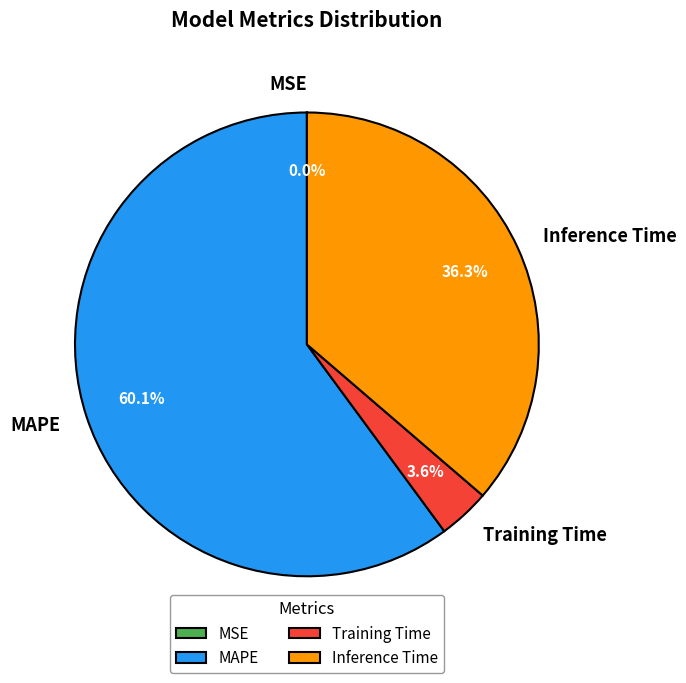

Which has a higher value, Inference Time or MAPE?

MAPE